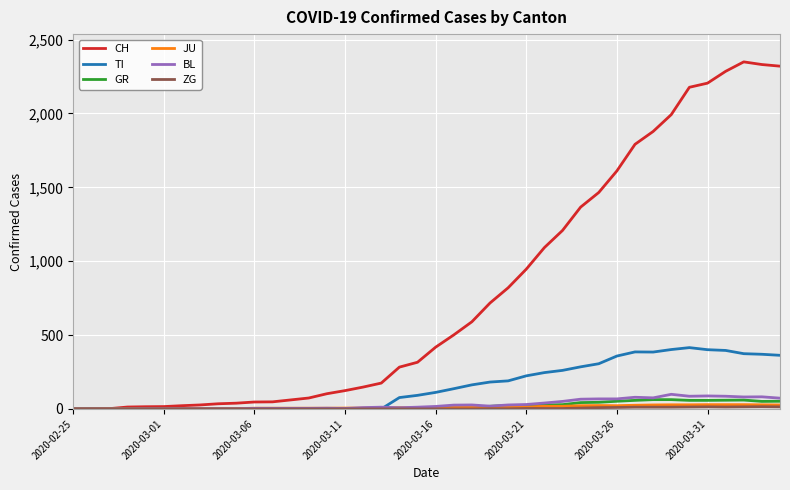

Which series has the widest spread of values?

CH